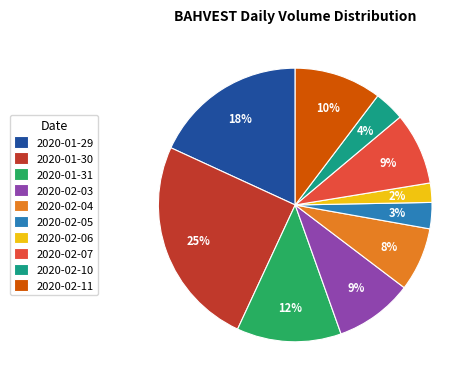

How many segments does this pie chart have?

10